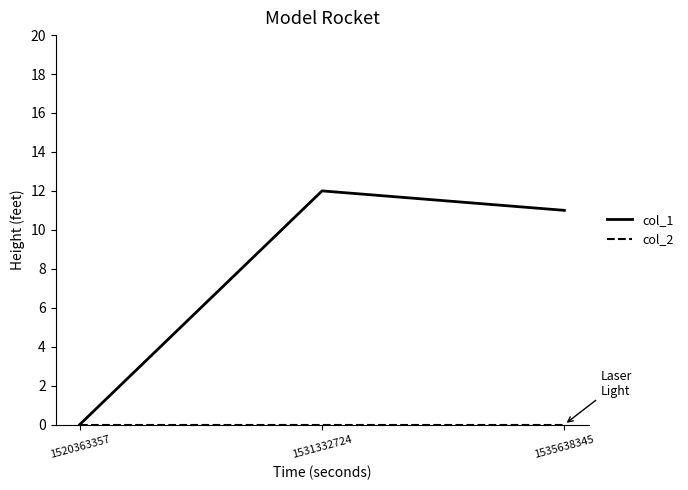

At which category is the sum across all series the highest?

1531332724